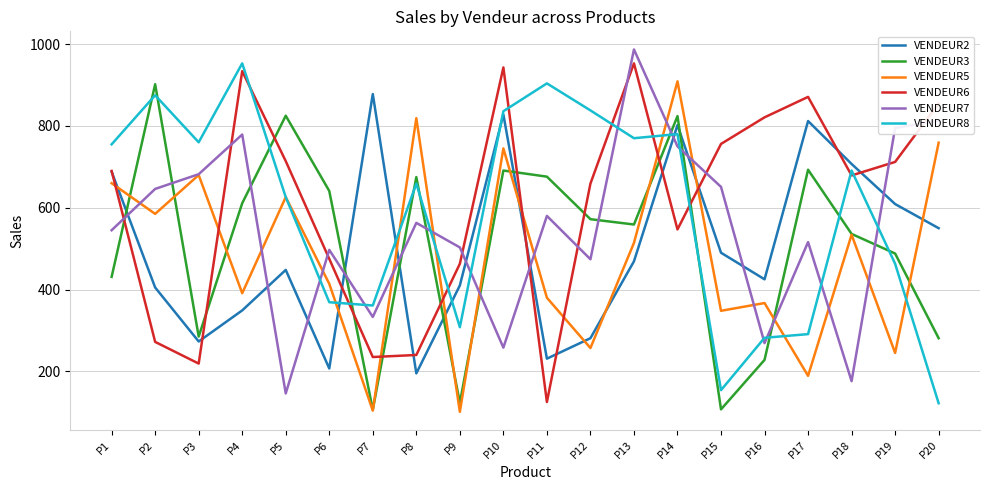

True or false: VENDEUR3 has more than 1 points higher than both neighbors.

True